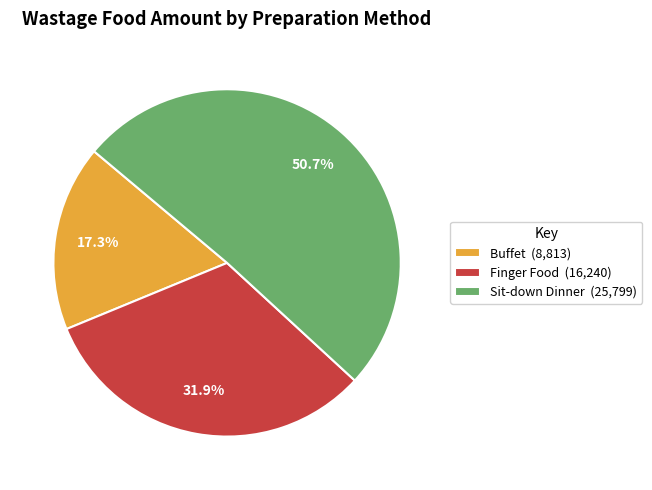

Approximately how many times larger is the value at Sit-down Dinner (25,799) compared to Buffet (8,813)?

2.9